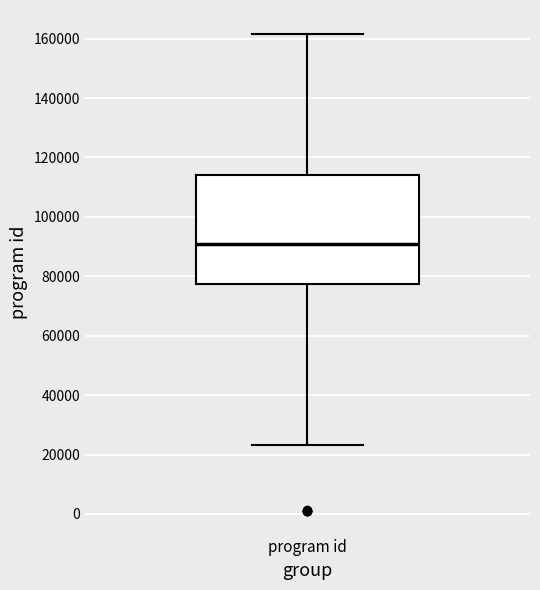

Where is the lower edge of the box for program id on the y-axis? The values are not printed on the chart, so give them approximately, as read against the axis.

78000